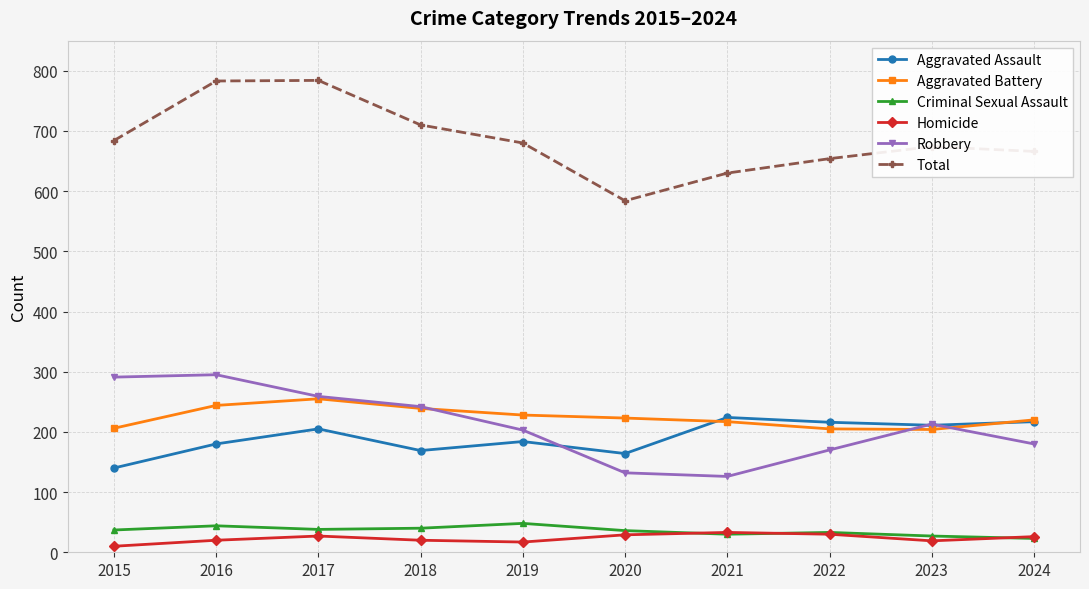

True or false: Homicide has a value of 33 at 2021.

True